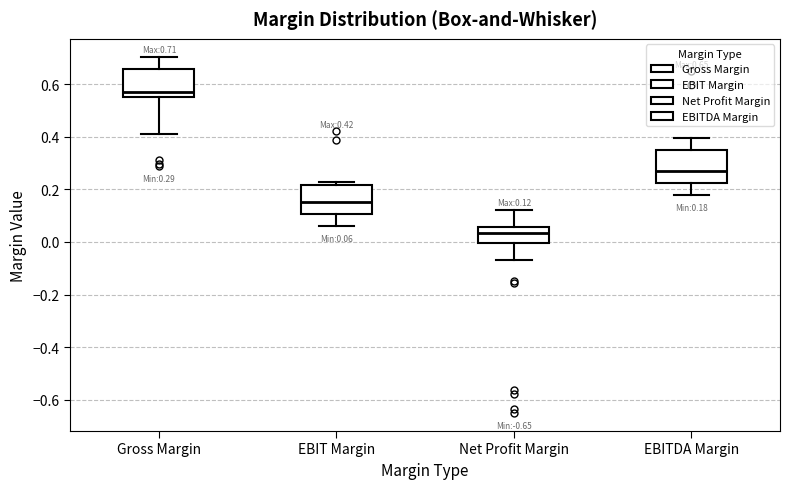

Which box's median line is the highest?

Gross Margin